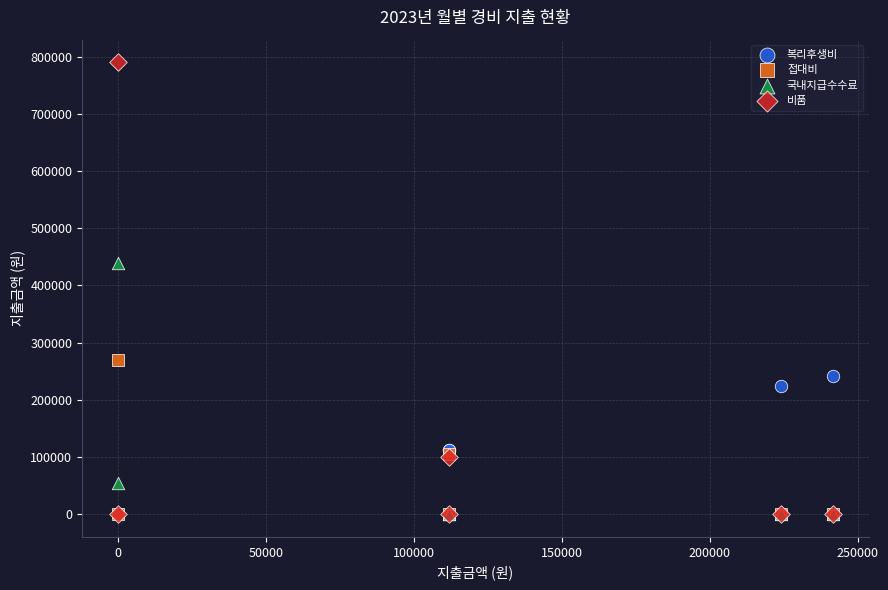

Across all series, what Y value is closest to 395000?

440000